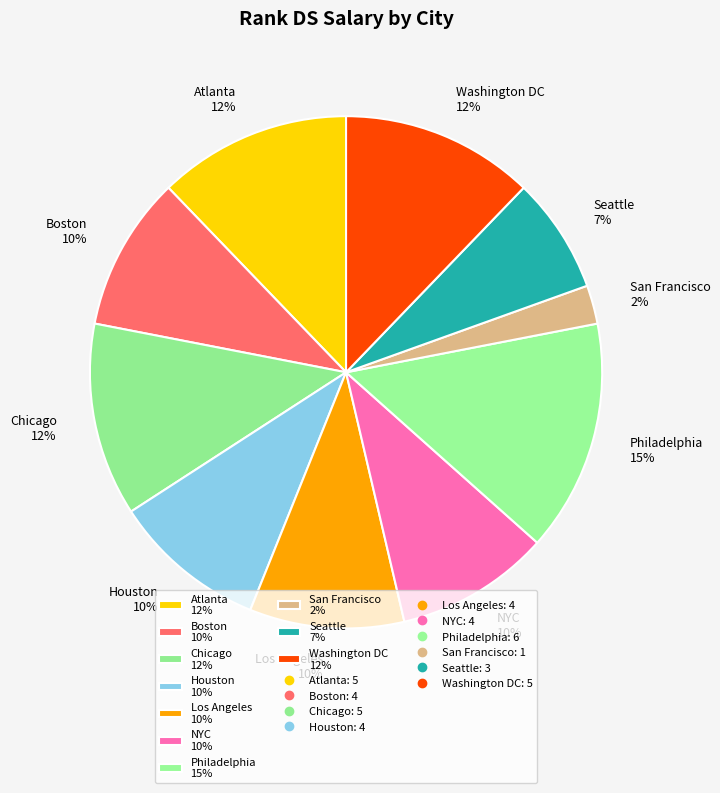

Approximately how many times larger is the value at Atlanta compared to Seattle?

1.7